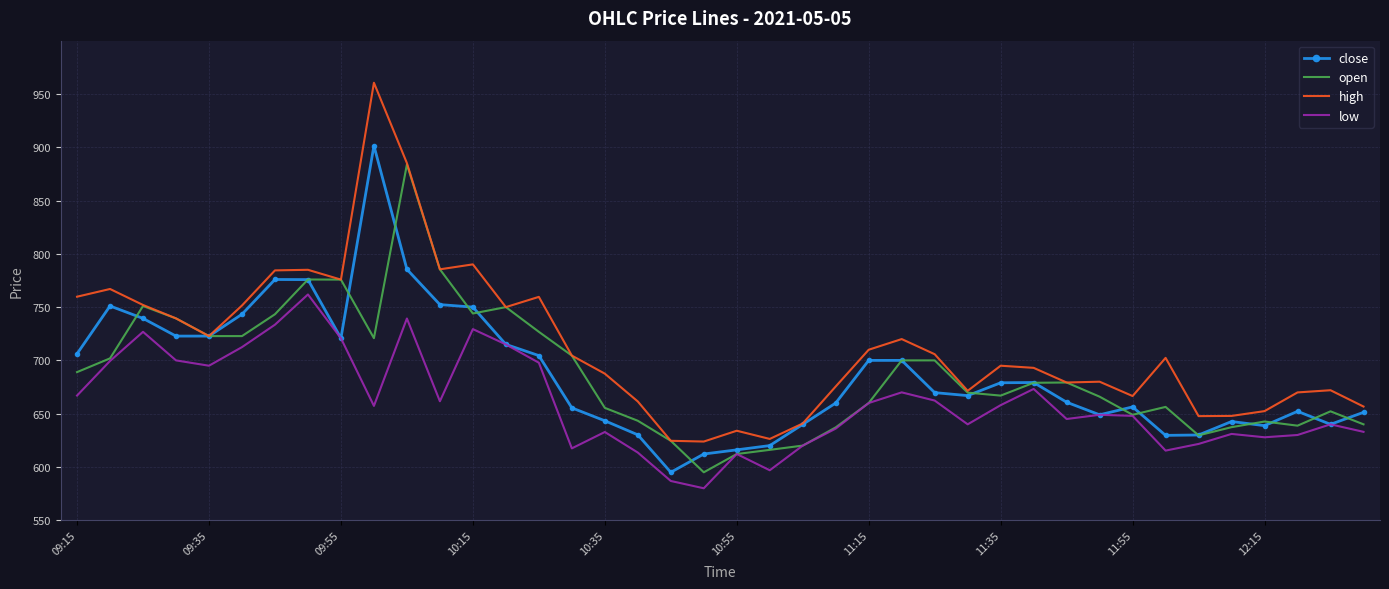

What is the minimum value shown in the chart?

580.0